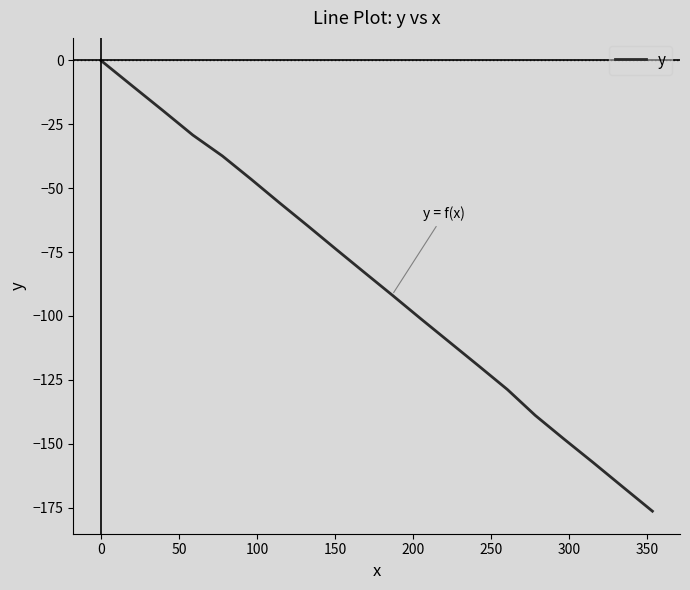

True or false: the data has more than 0 interior local peaks.

False